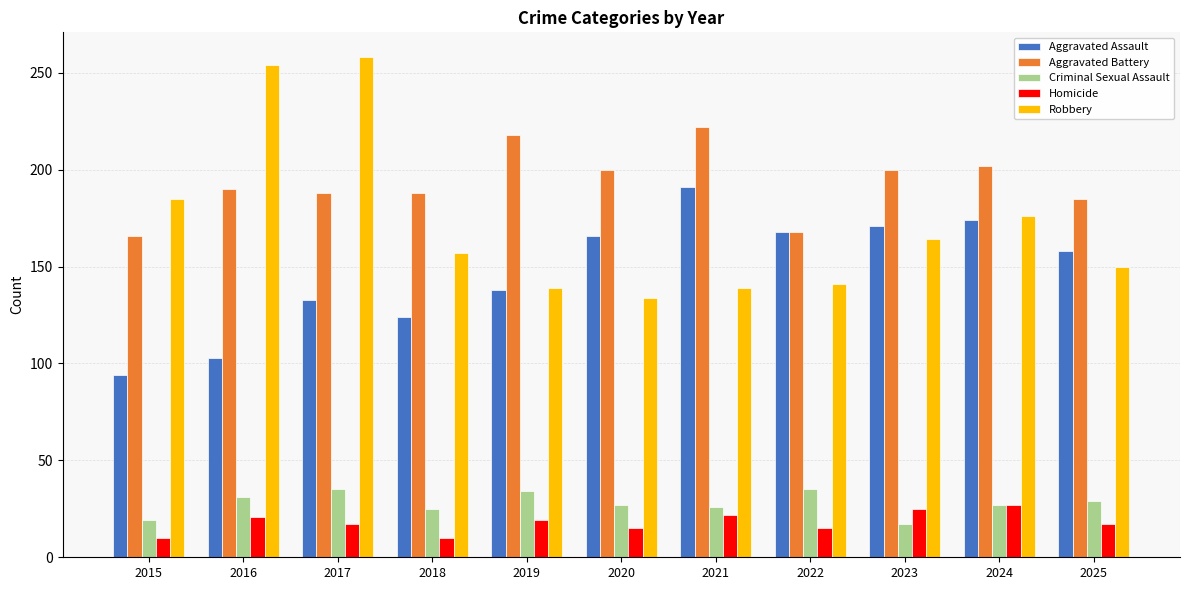

The Aggravated Assault series shows 98 at 2020. True or false?

False